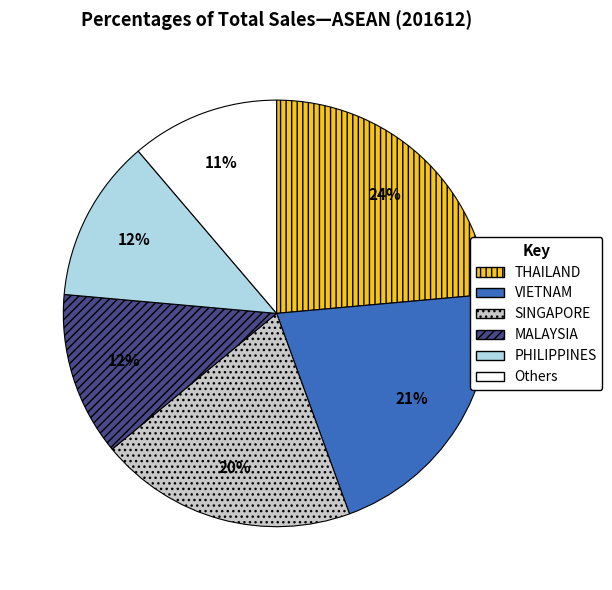

To the nearest percent, what is the combined percentage of SINGAPORE and PHILIPPINES?

32%